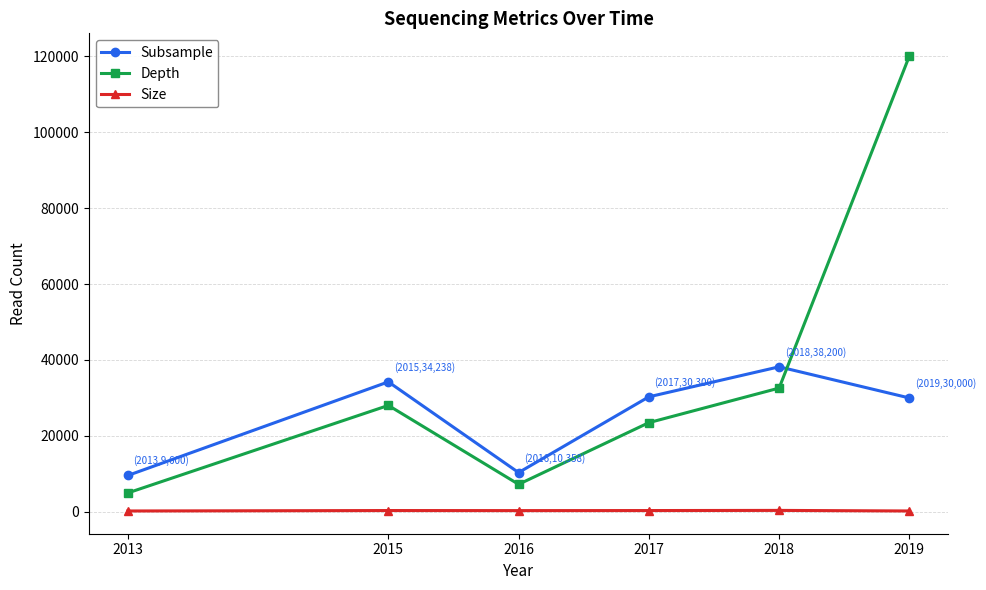

Is it true that Size equals 348.3 at 2016?

True